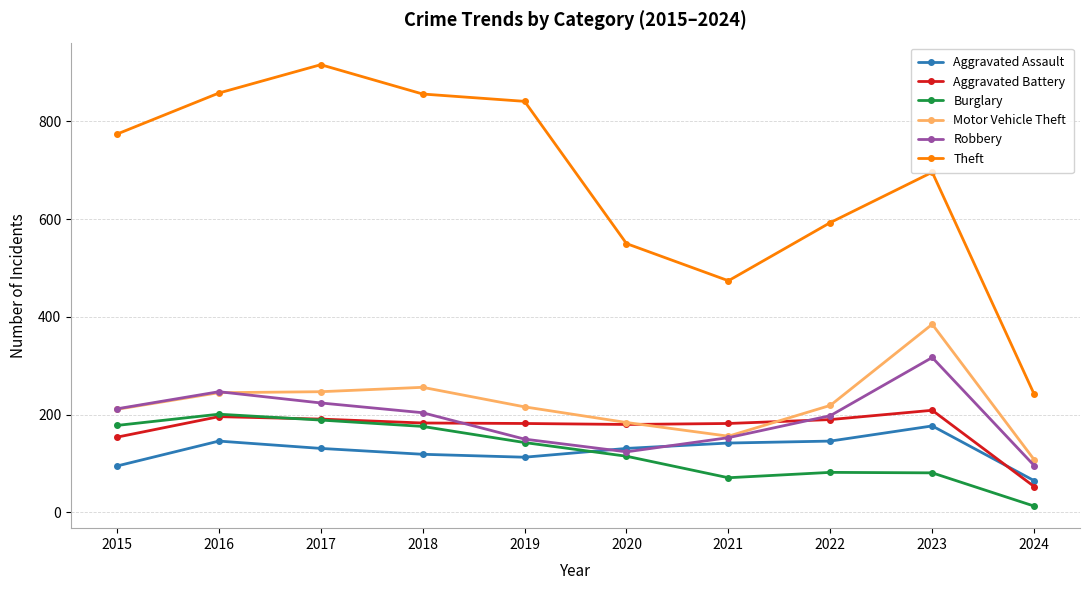

What is the sum of the Motor Vehicle Theft values at 2017 and 2024?

355